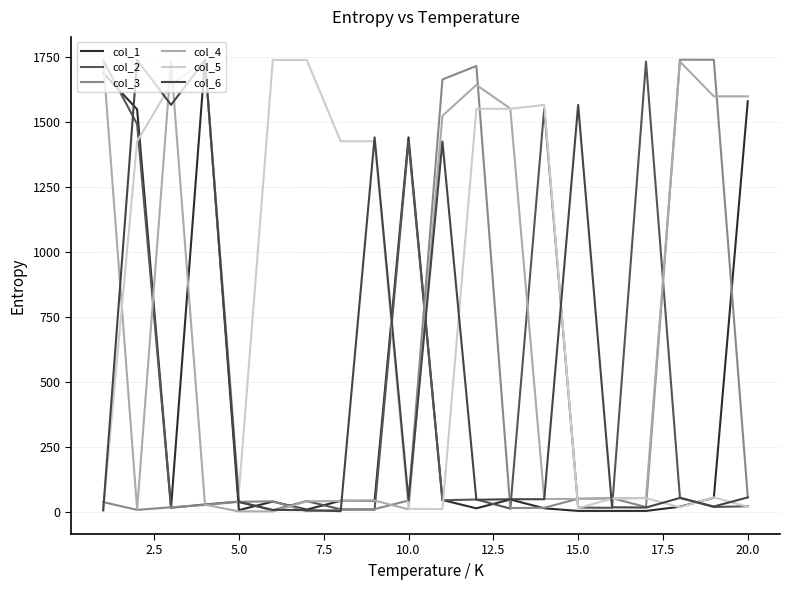

How many lines are shown in the chart?

6